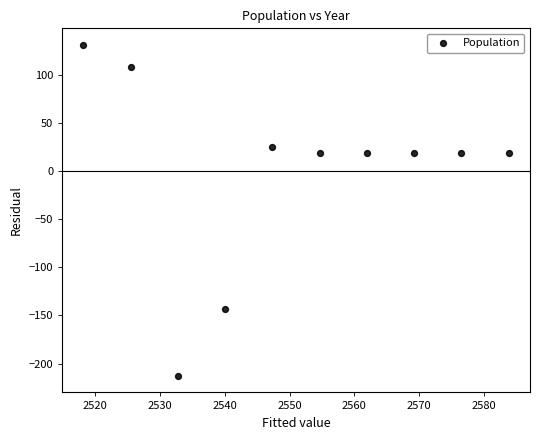

What is the average X value?

2551.0